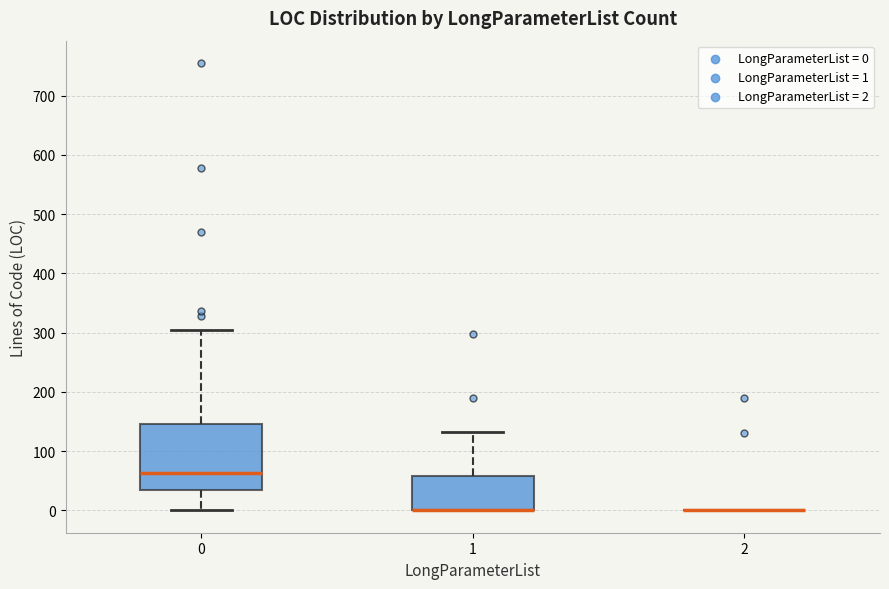

Where is the lower edge of the box at x = 1 on the y-axis? The values are not printed on the chart, so give them approximately, as read against the axis.

0